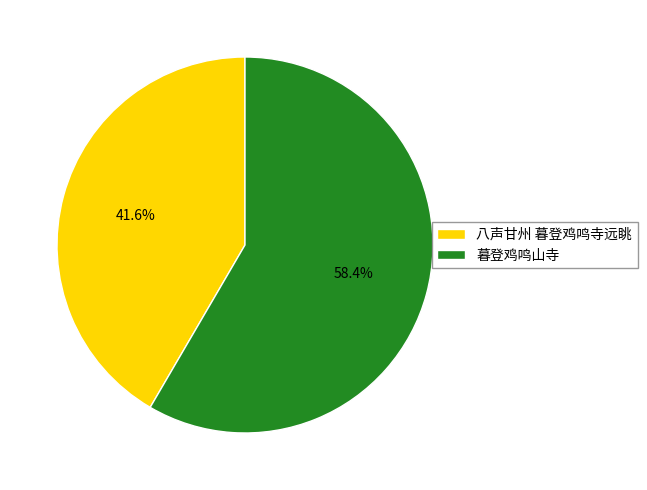

To the nearest percent, what percentage of the pie is 八声甘州 暮登鸡鸣寺远眺?

42%